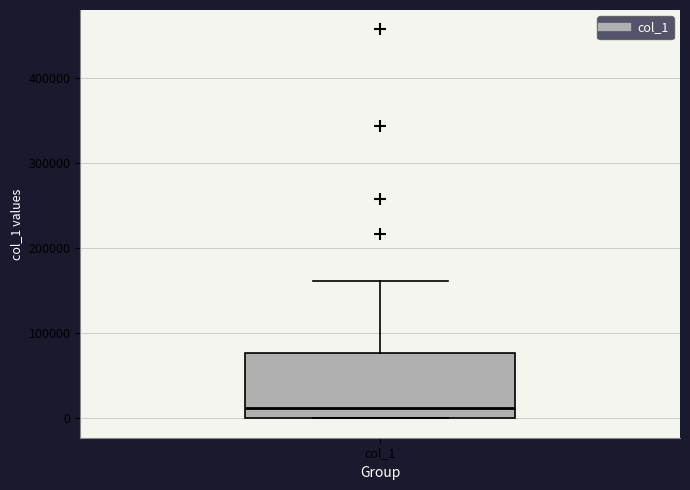

Read this box plot against the y-axis: the position of the median line, the range covered by the box, and the ends of both whiskers. The values are not printed on the chart, so give them approximately, as read against the axis.

median 10000, box 0 to 80000, whiskers 0 to 160000